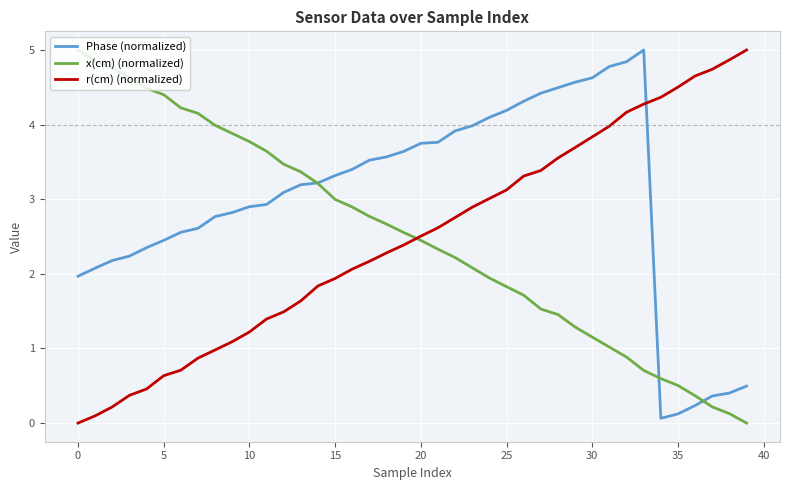

What is the greatest value displayed?

5.0